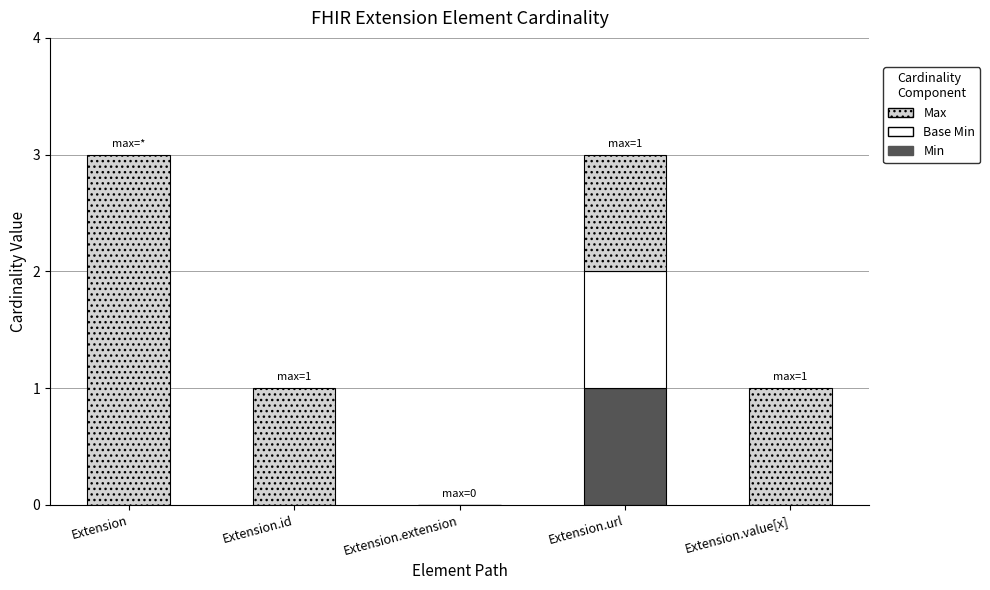

The Min series shows 0 at Extension. True or false?

True